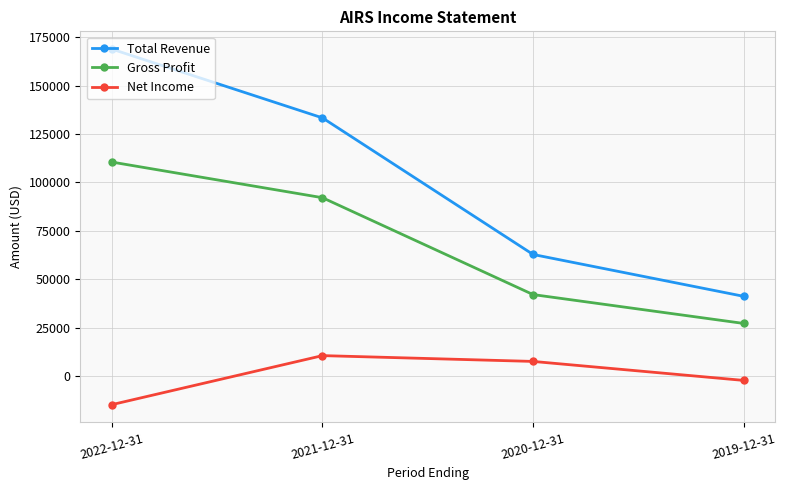

Rank the series by their average value, from highest to lowest.

Total Revenue, Gross Profit, Net Income